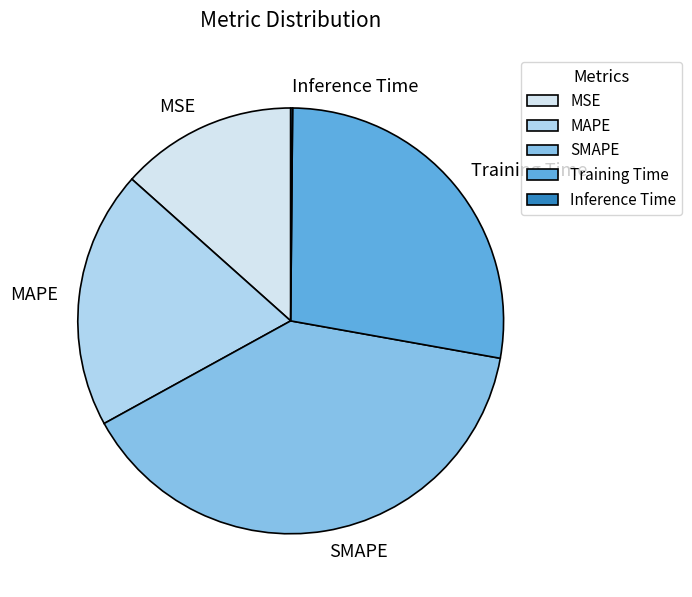

True or false: Training Time accounts for 41% of the total.

False